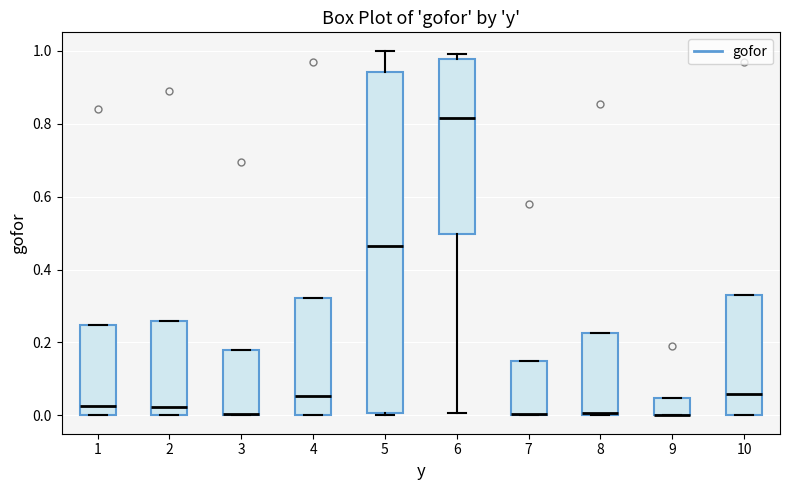

Where does the upper whisker of the box at x = 5 end on the y-axis? The values are not printed on the chart, so give them approximately, as read against the axis.

1.00